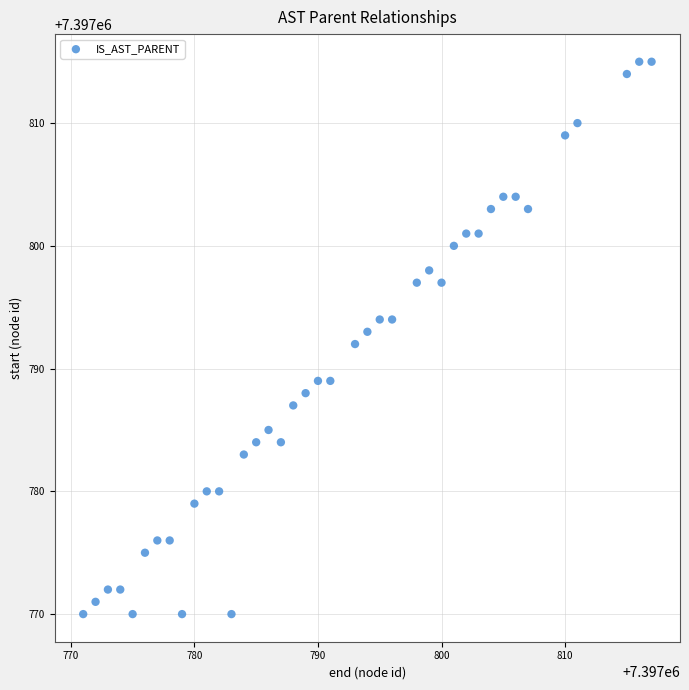

What is the range of Y values (max minus min)?

45